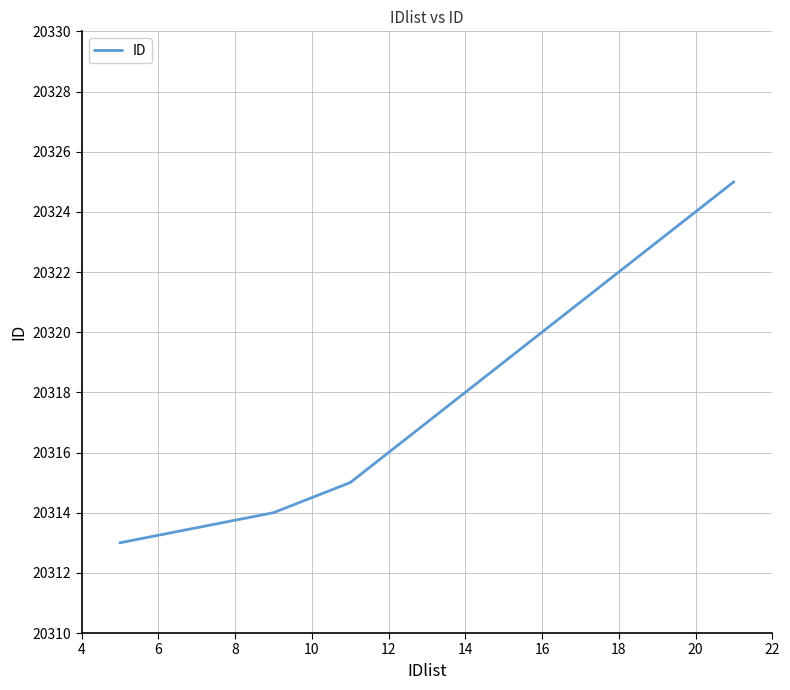

Reading right to left, extract all data points from this chart.

20325	20324	20323	20322	20321	20320	20319	20318	20317	20316	20315	20314	20313